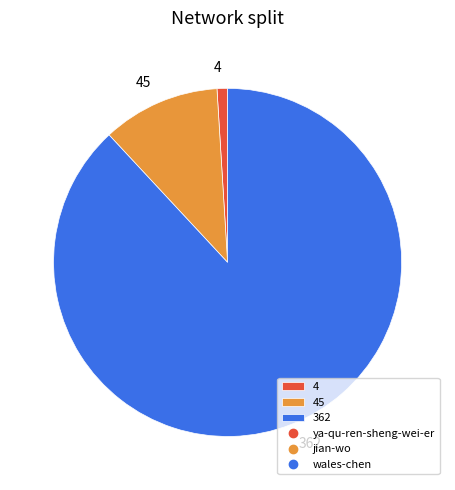

Rank the categories by value from lowest to highest.

4, 45, 362